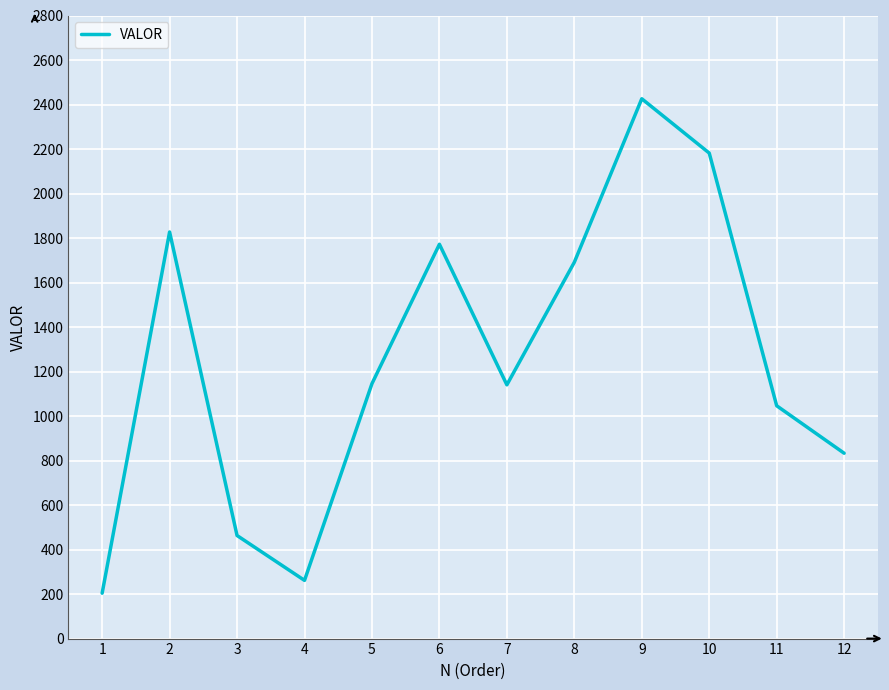

The value at 5 is 754.9. True or false?

False